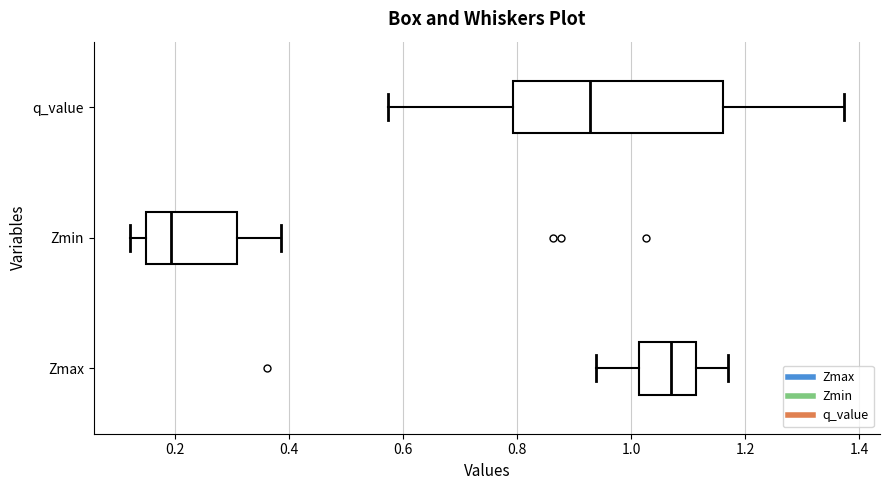

Which box's median line is the furthest to the right?

Zmax